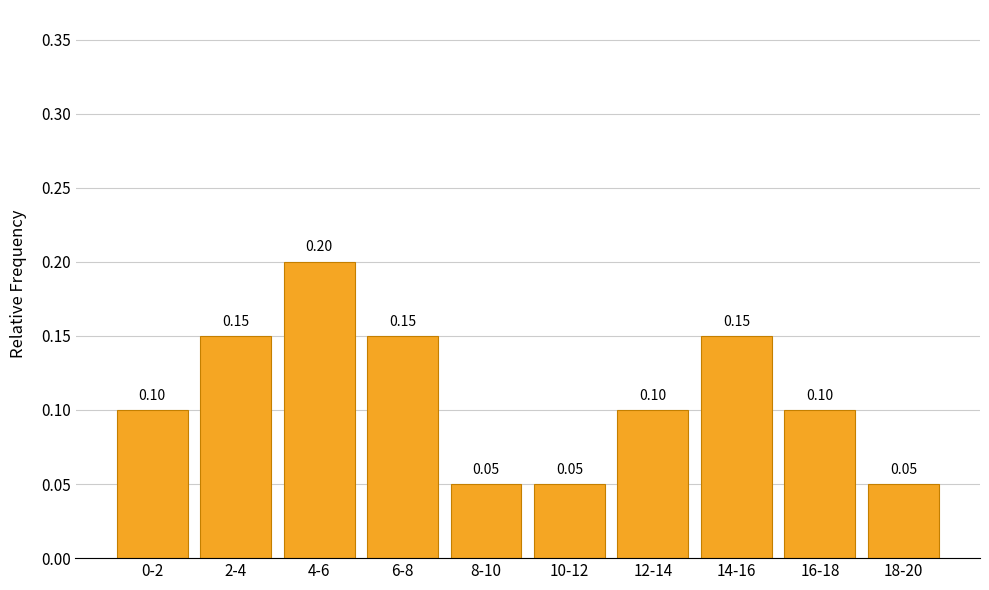

What is the sum of all values?

1.1